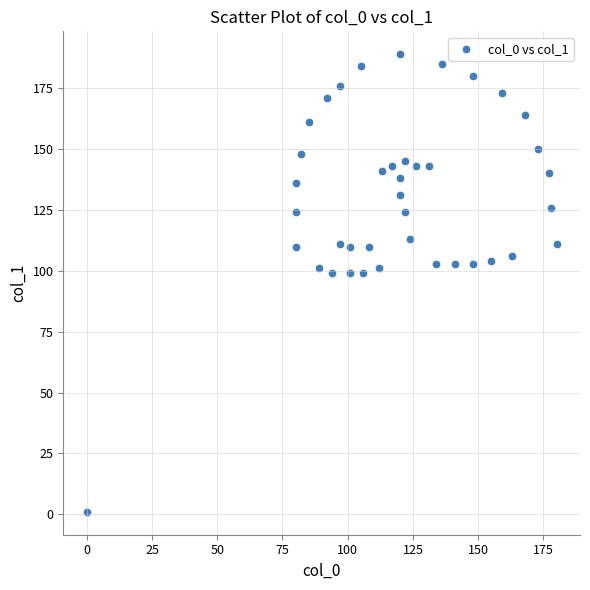

What is the range of Y values (max minus min)?

188